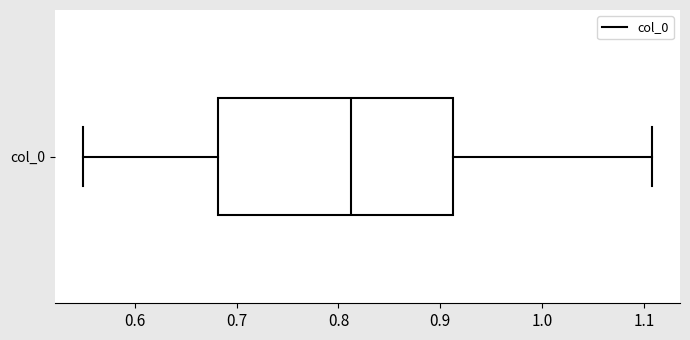

Where does the right whisker of the box for col_0 end on the x-axis? The values are not printed on the chart, so give them approximately, as read against the axis.

1.11